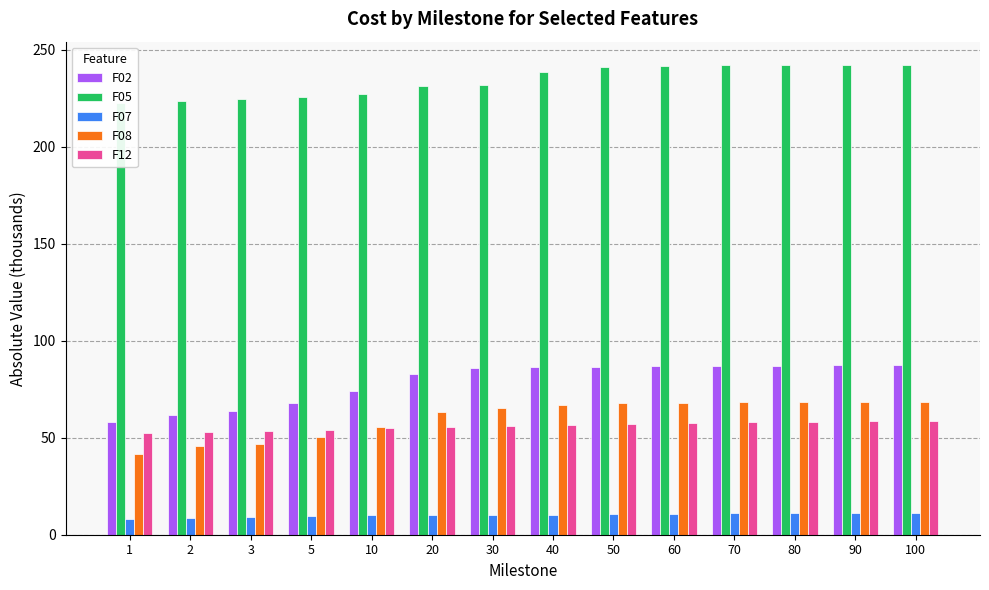

How many bars are there in each group?

5